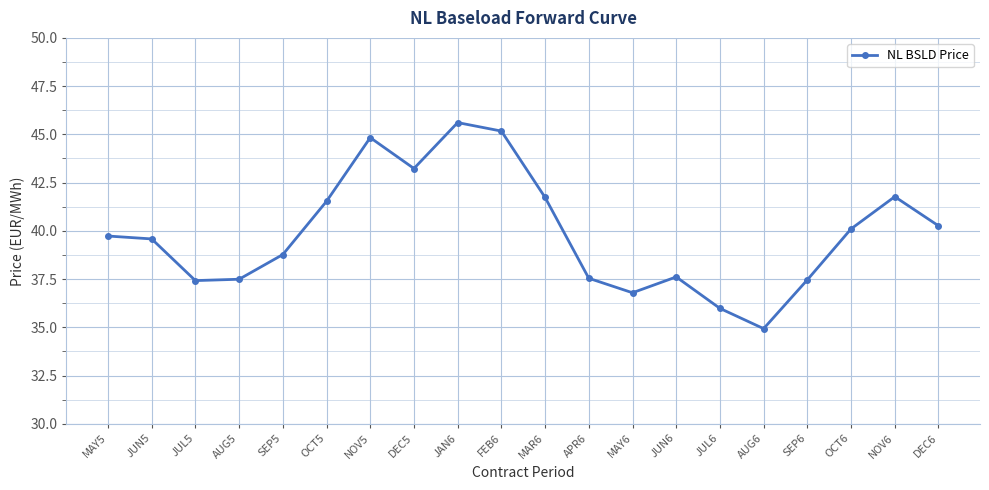

How many interior local valleys (lower than both neighbors) does the data have?

4